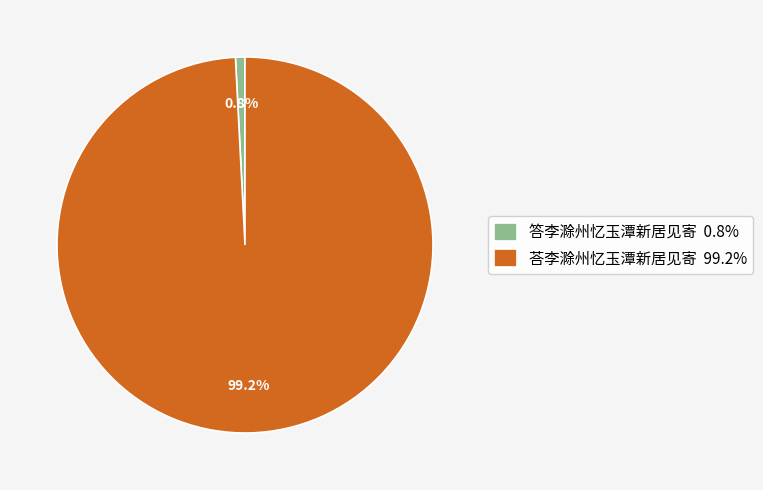

Combined, do 荅李滁州忆玉潭新居见寄 and 答李滁州忆玉潭新居见寄 account for over 50%?

Yes